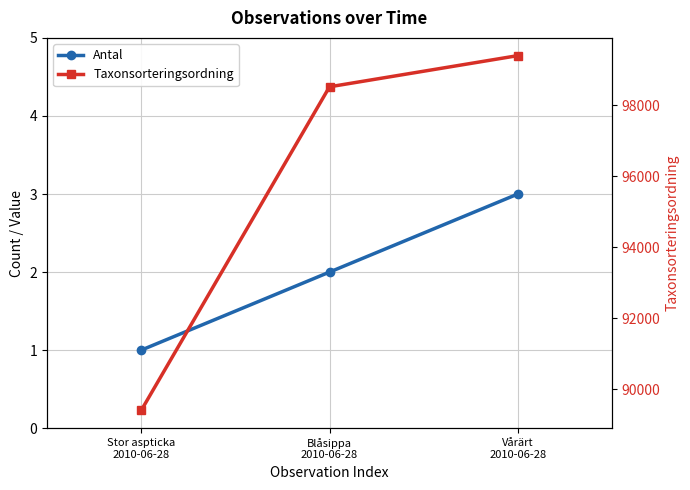

What is the difference between the Antal values at Blåsippa
2010-06-28 and Vårärt
2010-06-28?

1